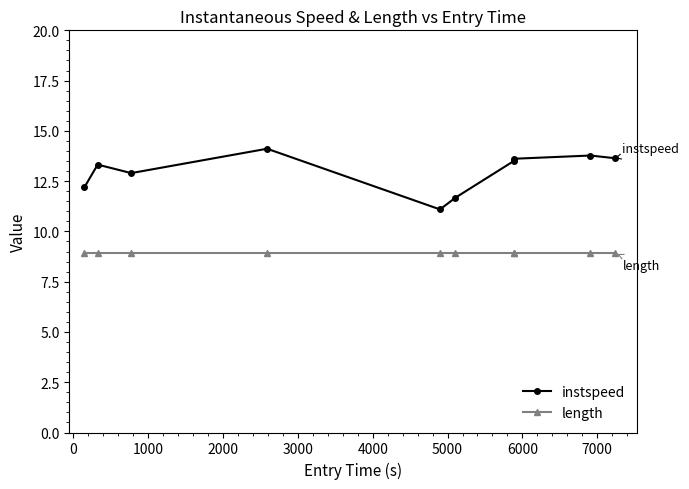

Which series has the largest total across all categories?

instspeed